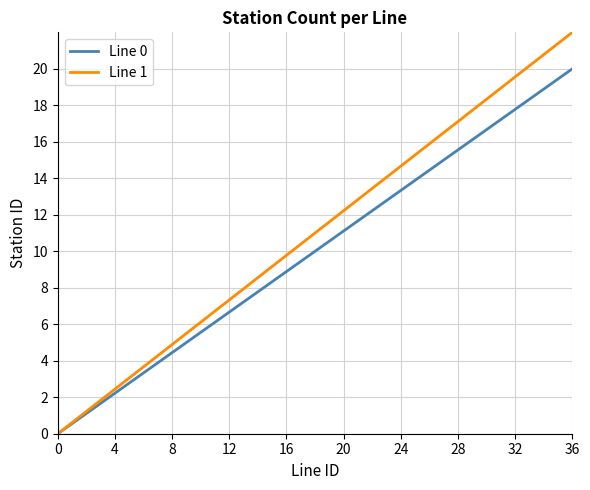

What is the maximum value for Line 0?

20.0